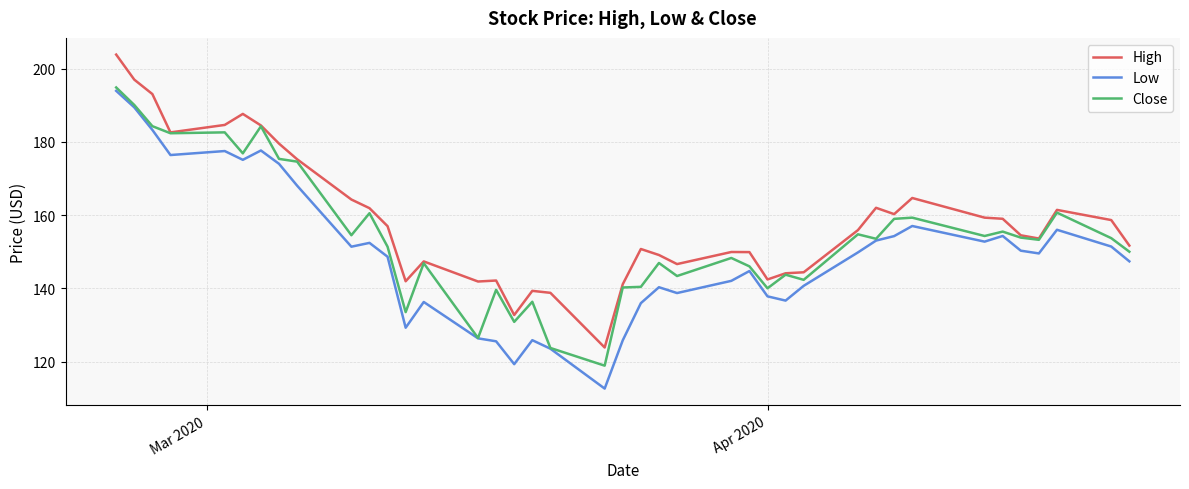

Which series has the largest total across all categories?

High